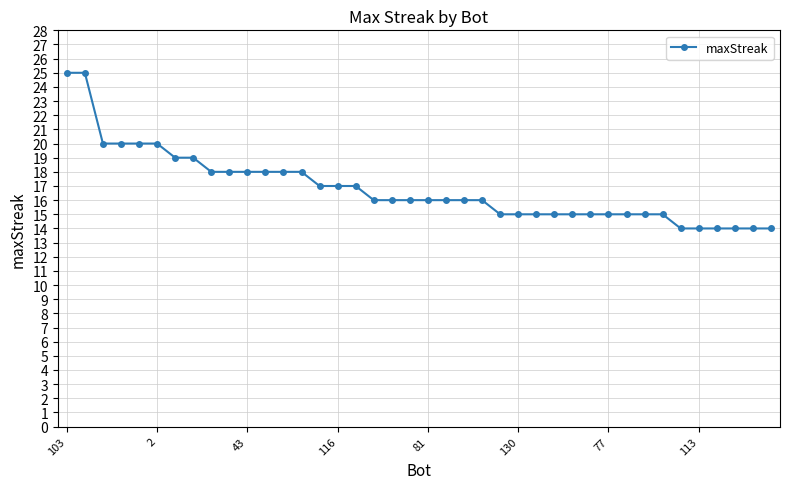

How many lines are shown in the chart?

1